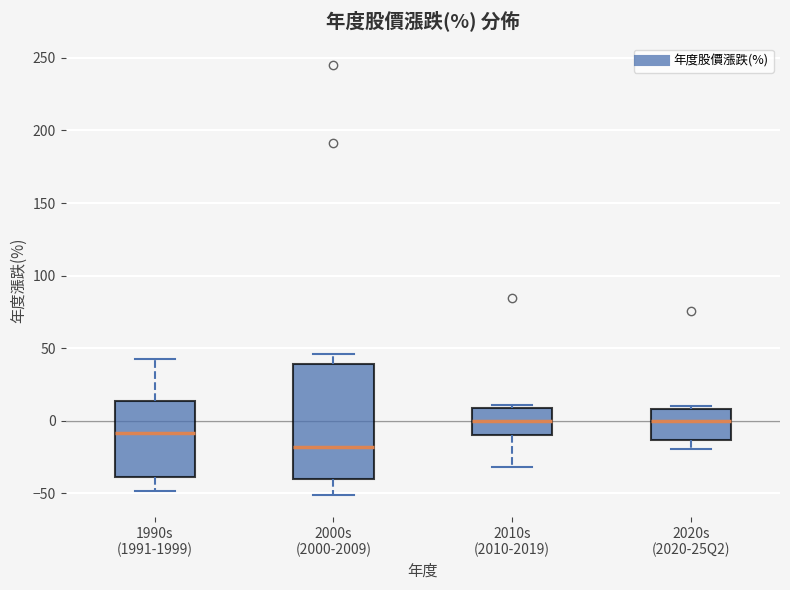

Where does the median line of the box for 1990s (1991-1999) sit on the y-axis? The values are not printed on the chart, so give them approximately, as read against the axis.

-10